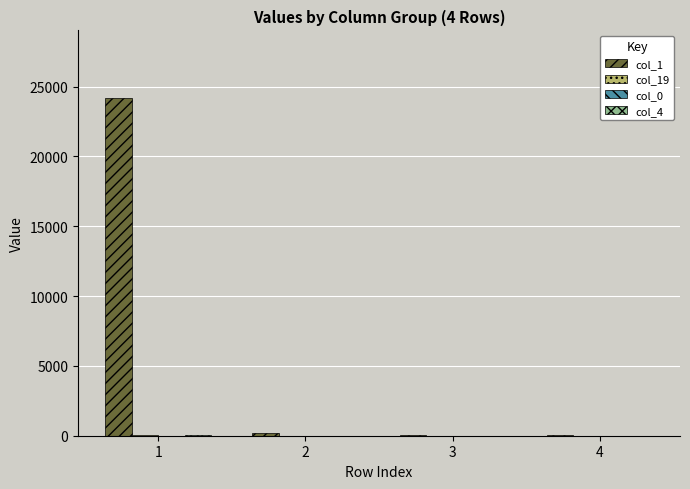

Which series has the widest spread of values?

col_1